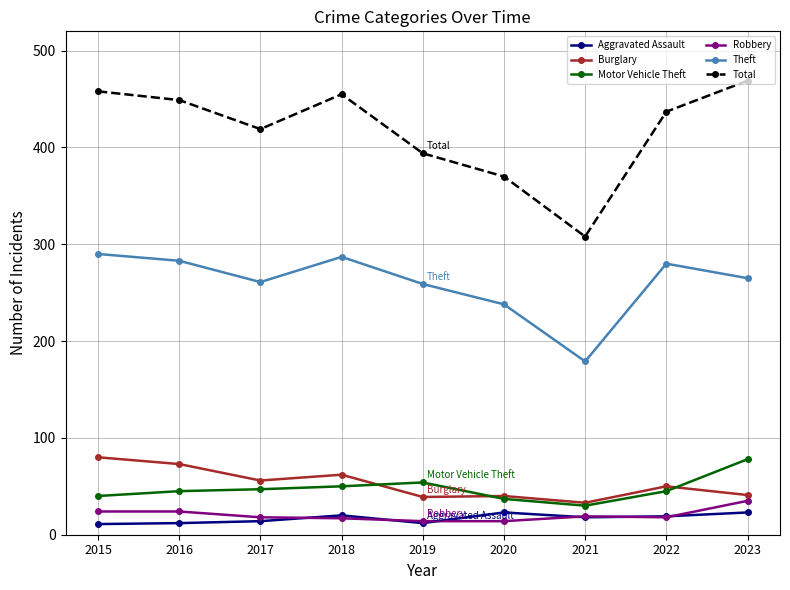

Rank the series at 2016 from lowest to highest value.

Aggravated Assault, Robbery, Motor Vehicle Theft, Burglary, Theft, Total